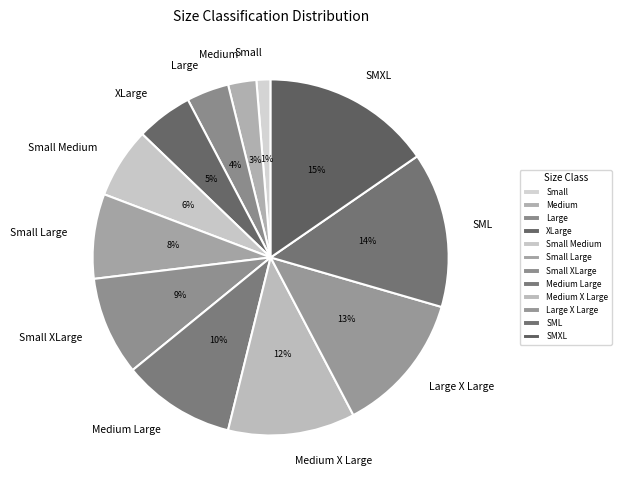

Combined, do Small and Medium account for over 50%?

No